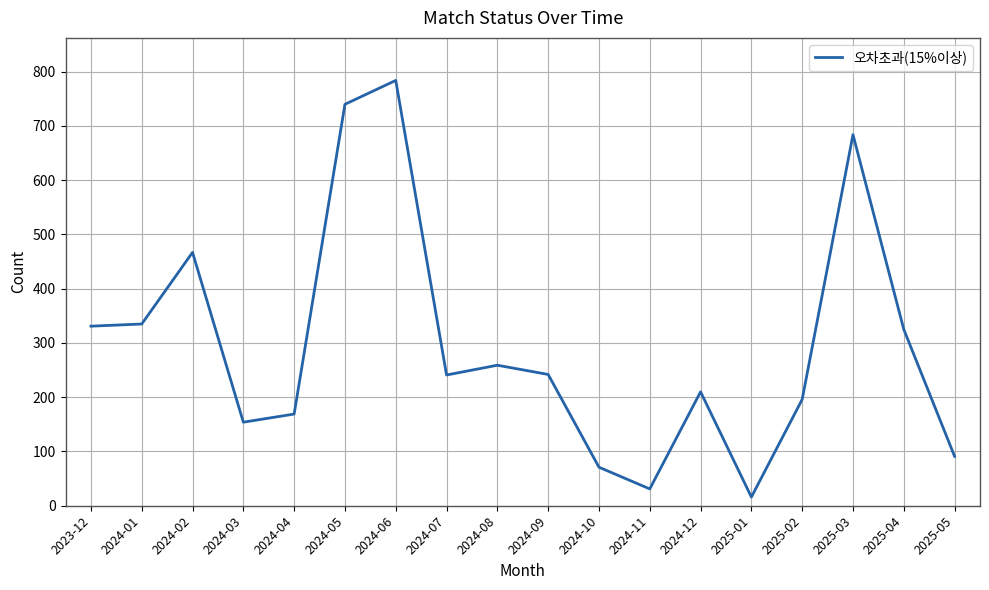

Is it true that the value at 2025-05 is 91?

True